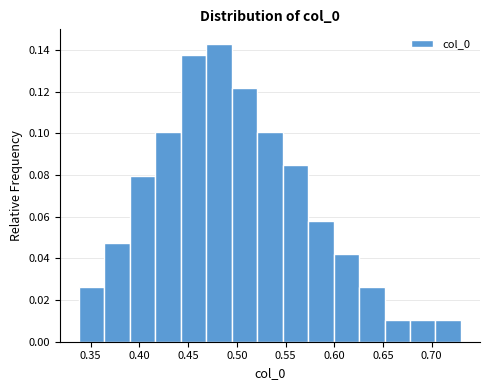

Reading left to right, list every bar in this chart as the range it spans on the x-axis followed by its height. Neither the bar edges nor the heights are printed on the chart, so give them approximately, as read against the axes.

0.340 to 0.365: 0.026
0.365 to 0.390: 0.048
0.390 to 0.415: 0.080
0.415 to 0.445: 0.100
0.445 to 0.470: 0.138
0.470 to 0.495: 0.142
0.495 to 0.520: 0.122
0.520 to 0.545: 0.100
0.545 to 0.575: 0.084
0.575 to 0.600: 0.058
0.600 to 0.625: 0.042
0.625 to 0.650: 0.026
0.650 to 0.680: 0.010
0.680 to 0.705: 0.010
0.705 to 0.730: 0.010